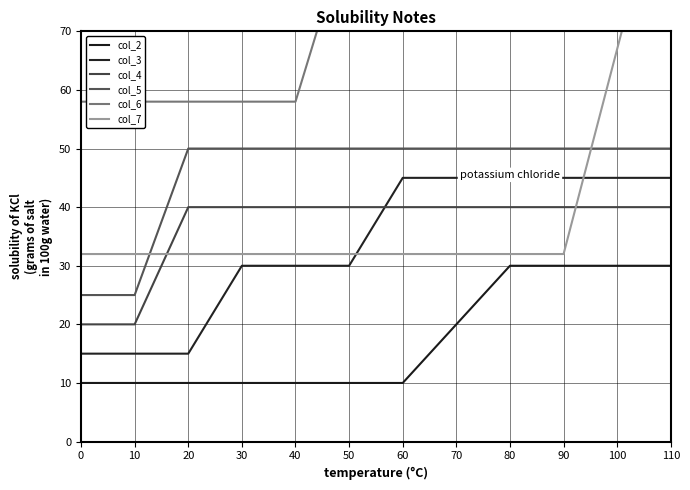

What is the spread (max minus min) of values at 110?

72